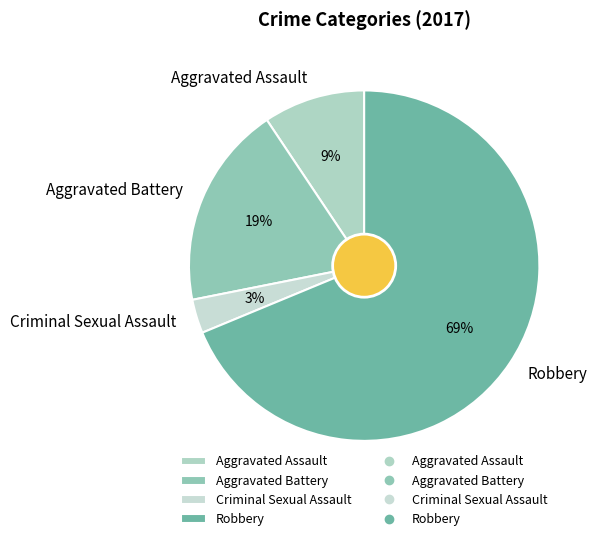

How many segments does this pie chart have?

4